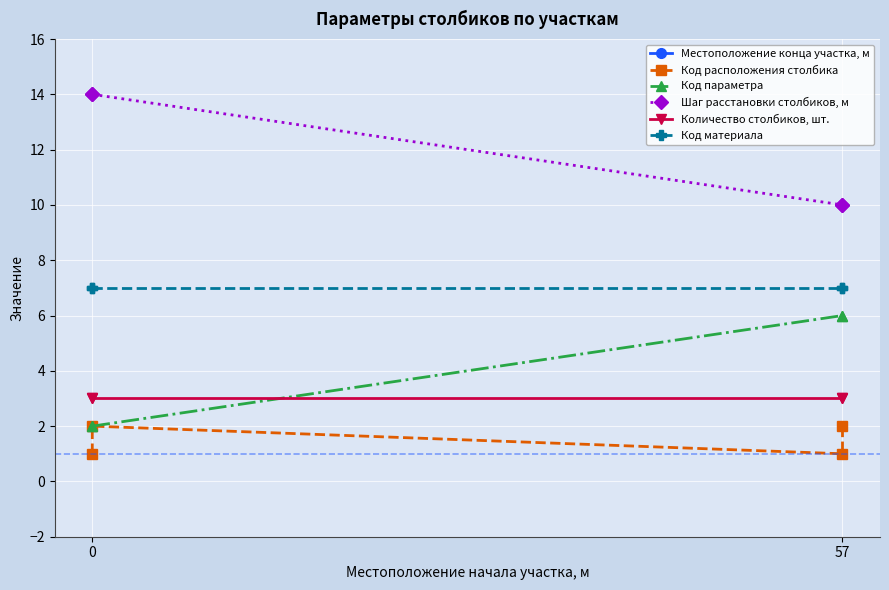

What position from the left is 57?

2